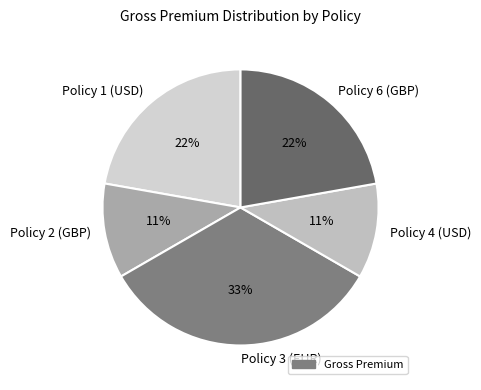

Between Policy 6 (GBP) and Policy 4 (USD), which is larger?

Policy 6 (GBP)